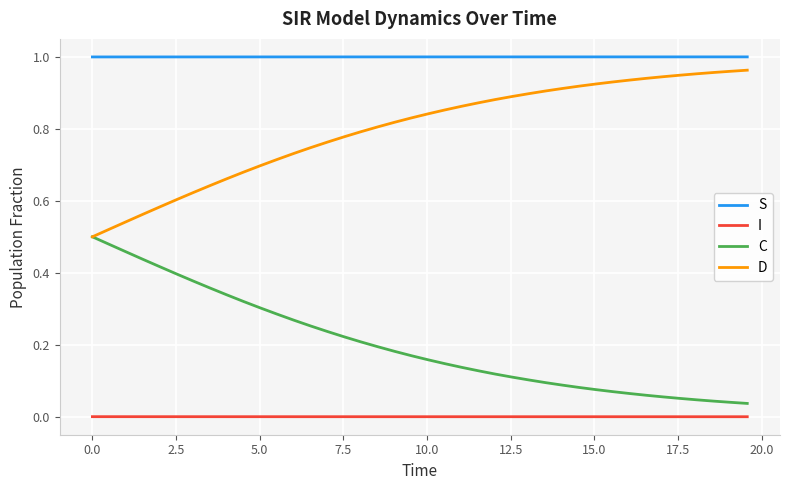

Does the chart have visible grid lines?

Yes